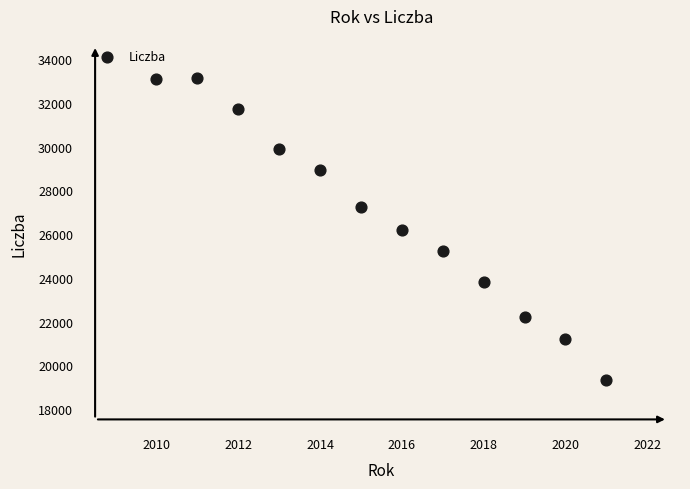

What is the average Y value?

26829